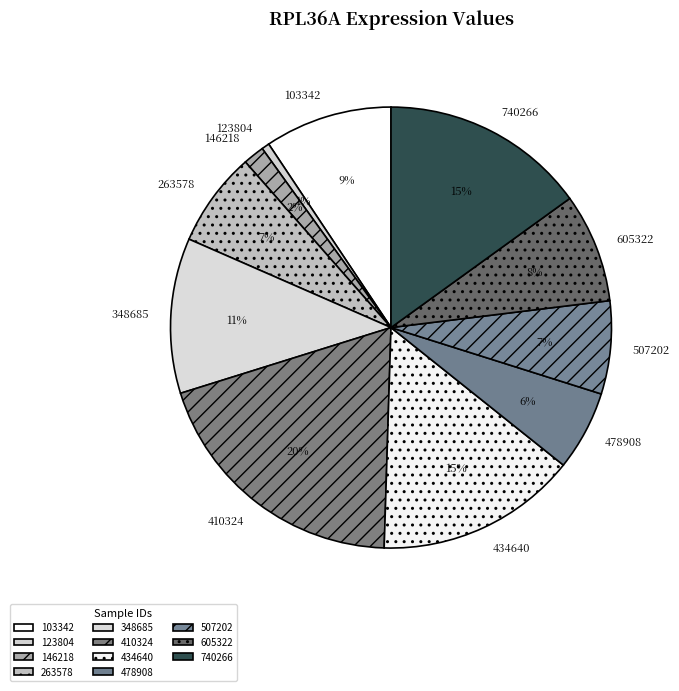

Which has a higher value, 146218 or 103342?

103342